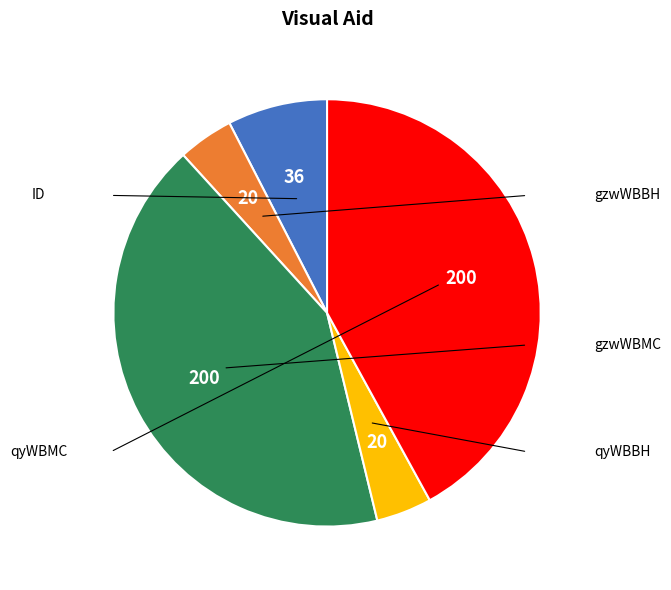

Does any single category account for the majority?

No